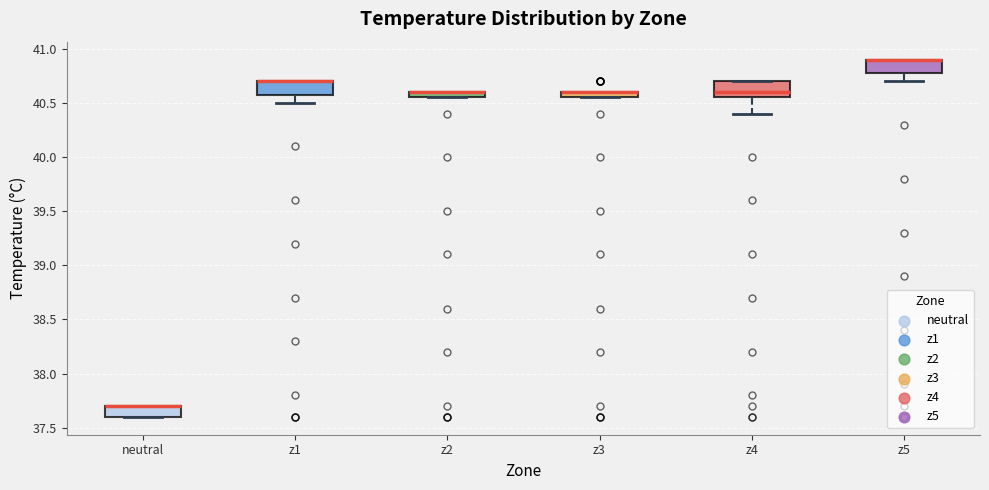

Where is the lower edge of the box for z2 on the y-axis? The values are not printed on the chart, so give them approximately, as read against the axis.

40.55